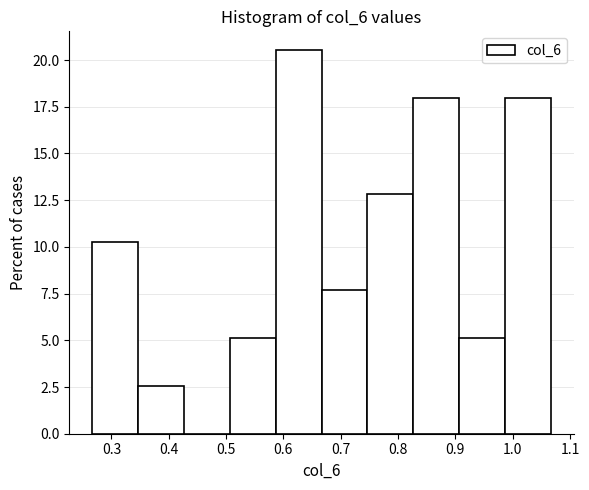

Reading left to right, transcribe this chart: for each bar, give the range it covers on the x-axis and its height. Neither the bar edges nor the heights are printed on the chart, so give them approximately, as read against the axes.

0.27 to 0.35: 10.5
0.35 to 0.43: 2.5
0.43 to 0.51: 0
0.51 to 0.59: 5.0
0.59 to 0.67: 20.5
0.67 to 0.75: 7.5
0.75 to 0.83: 13.0
0.83 to 0.91: 18.0
0.91 to 0.99: 5.0
0.99 to 1.07: 18.0